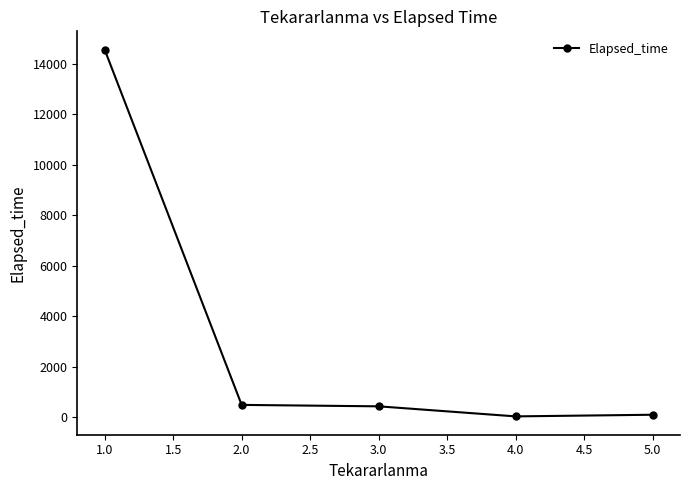

Count the number of data series in this chart.

1